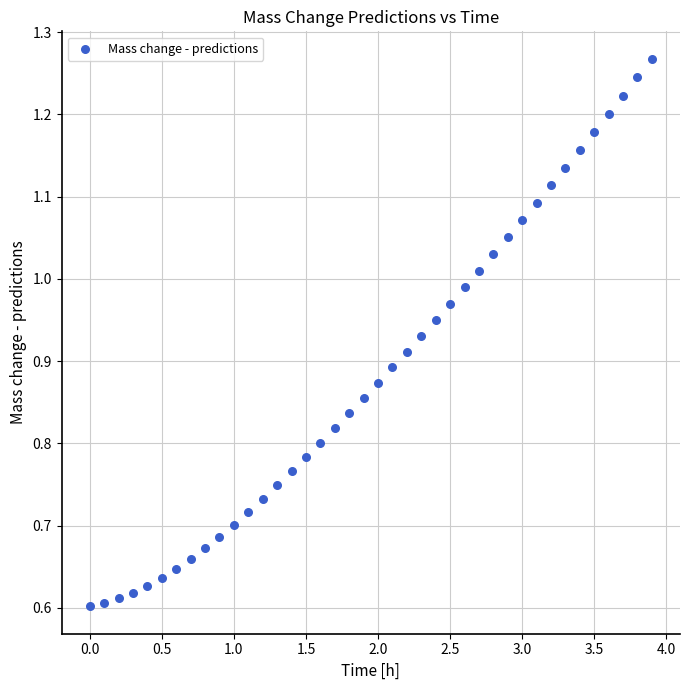

What is the range of X values (max minus min)?

3.9